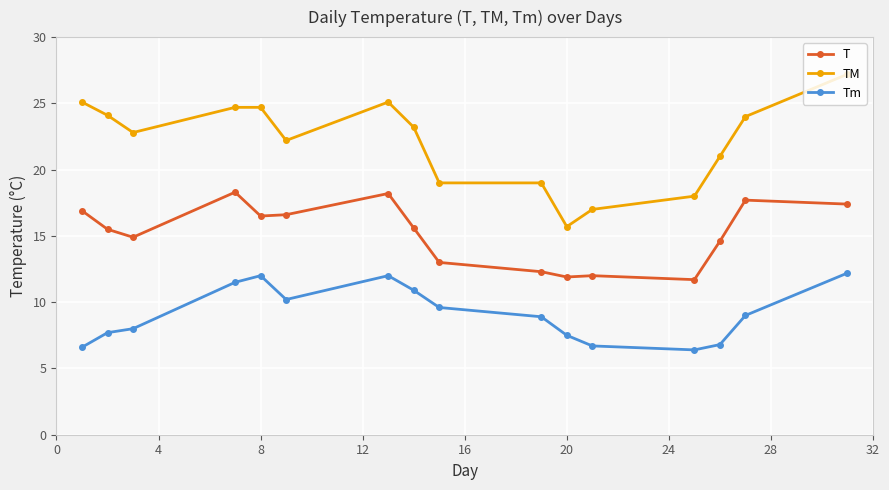

Which series has the largest total across all categories?

TM